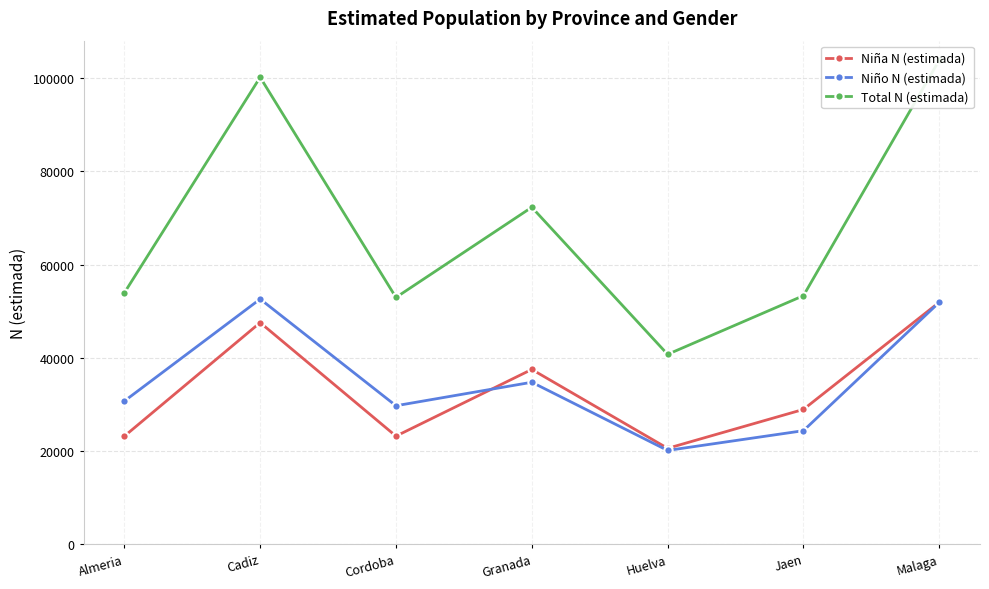

Where is Niña N (estimada) nearest to the value 36276?

Granada